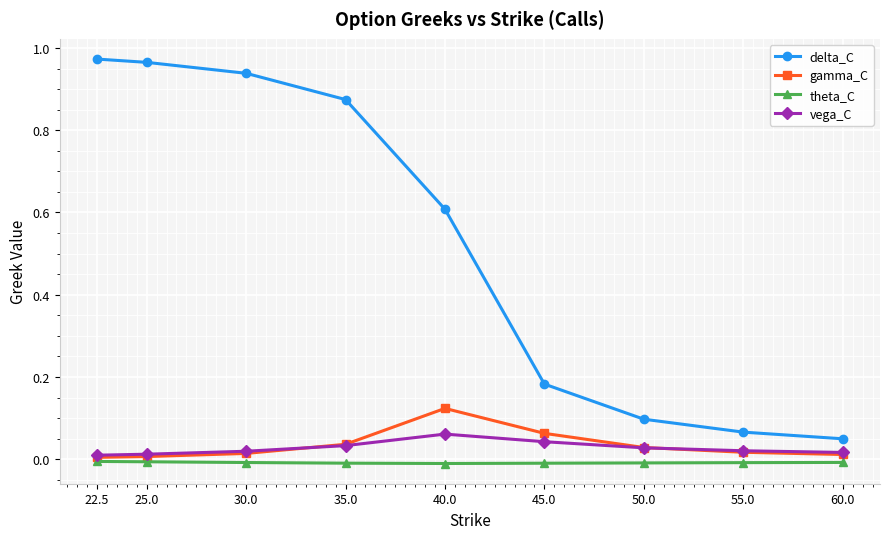

True or false: delta_C has more than 1 points higher than both neighbors.

False